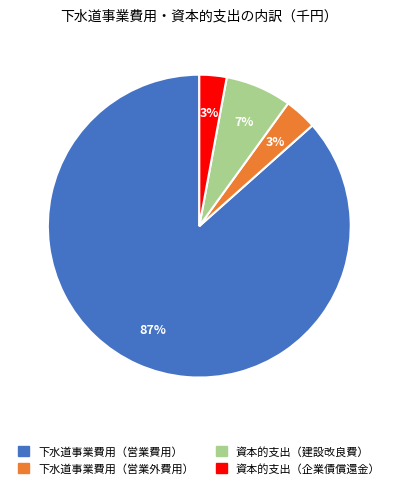

Is the sum of 資本的支出（企業債償還金） and 資本的支出（建設改良費） greater than half?

No